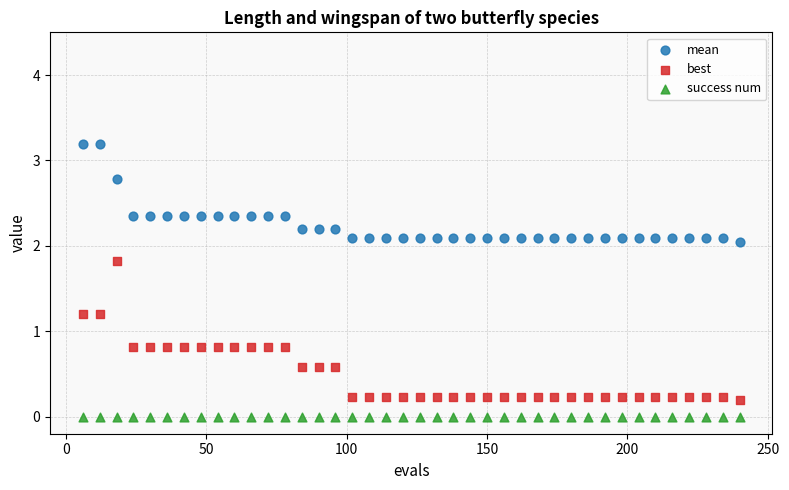

Which series reaches the maximum Y coordinate?

mean